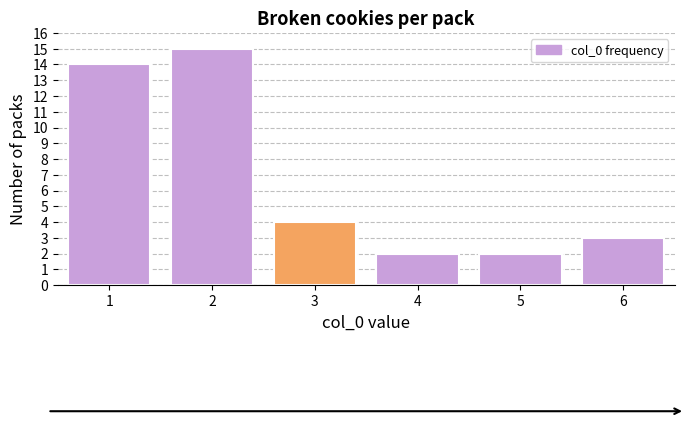

Reading right to left, what are all the values shown in this chart?

3	2	2	4	15	14